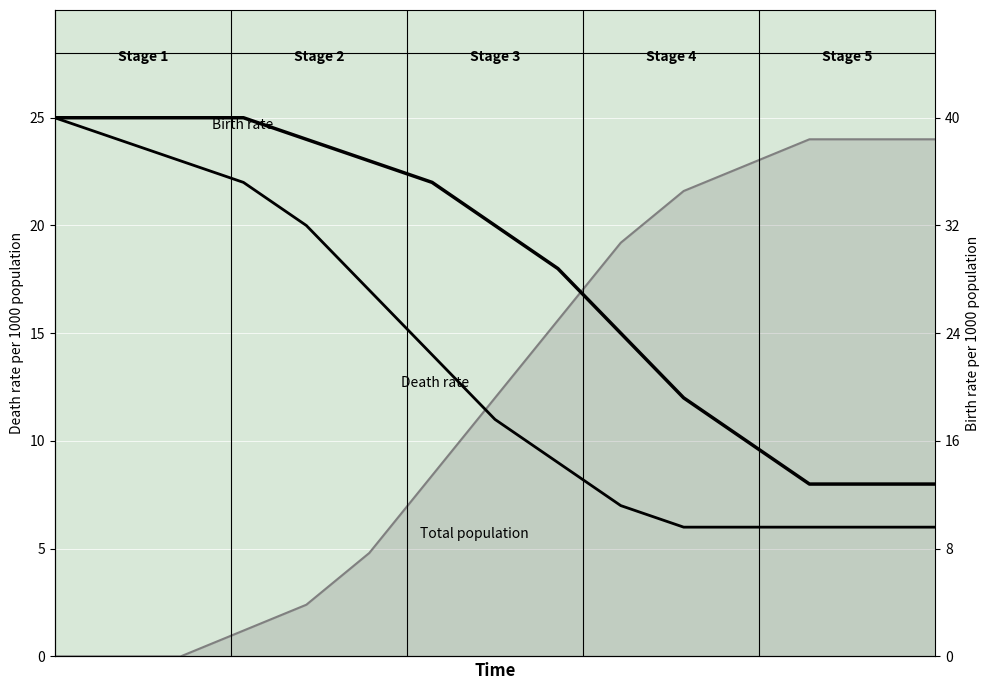

Is it true that Death rate equals 2 at 12?

False